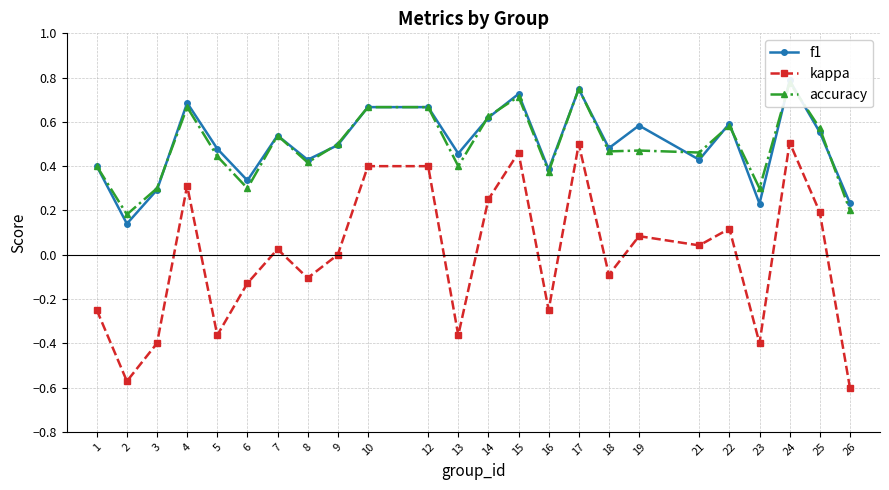

How many lines are shown in the chart?

3